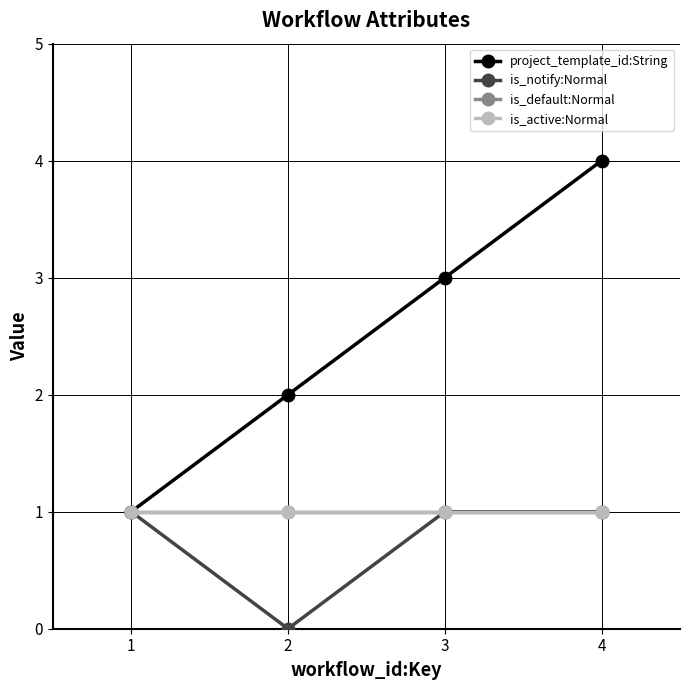

Reading left to right, transcribe all the data shown in this chart.

project_template_id:String: 1	2	3	4
is_notify:Normal: 1	0	1	1
is_default:Normal: 1	1	1	1
is_active:Normal: 1	1	1	1